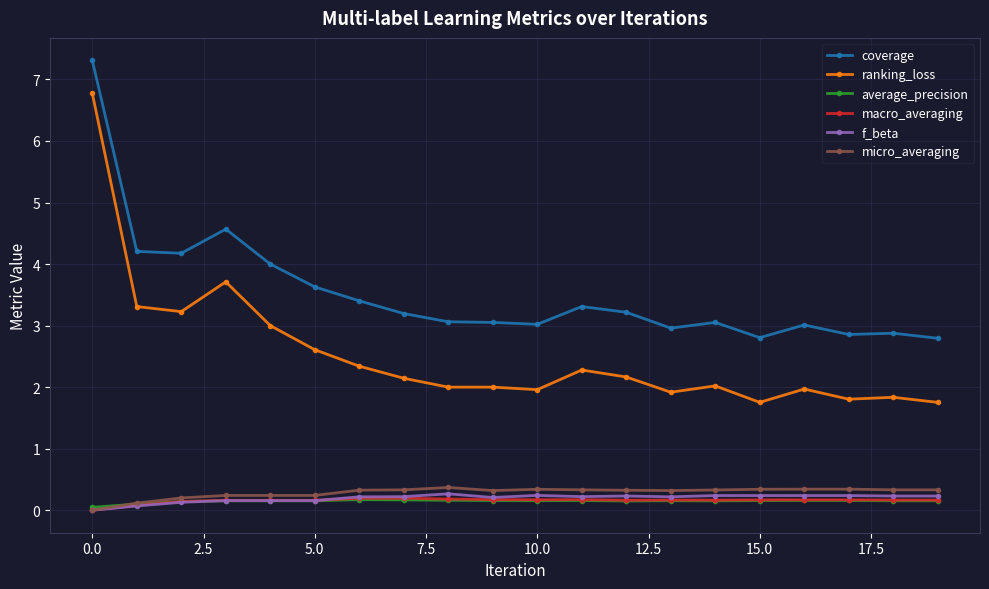

True or false: micro_averaging and ranking_loss intersect in this chart.

False